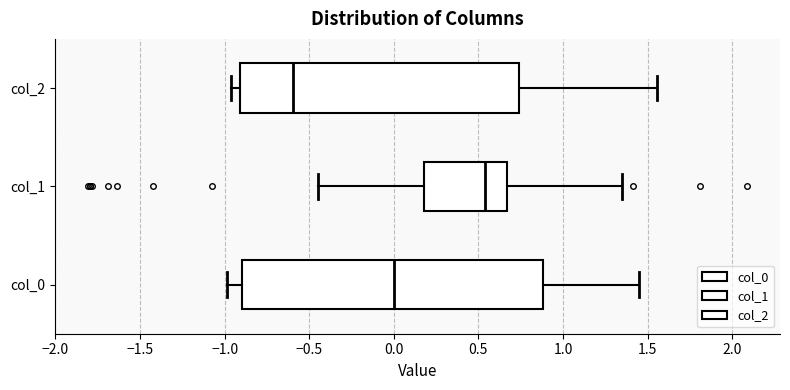

Comparing the boxes themselves (not the whiskers), which one is the widest?

col_0